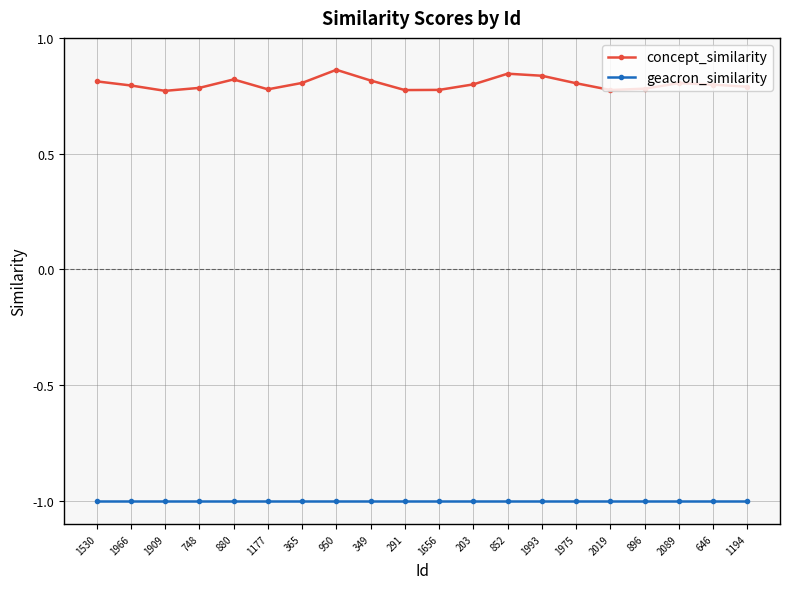

True or false: geacron_similarity and concept_similarity intersect in this chart.

False